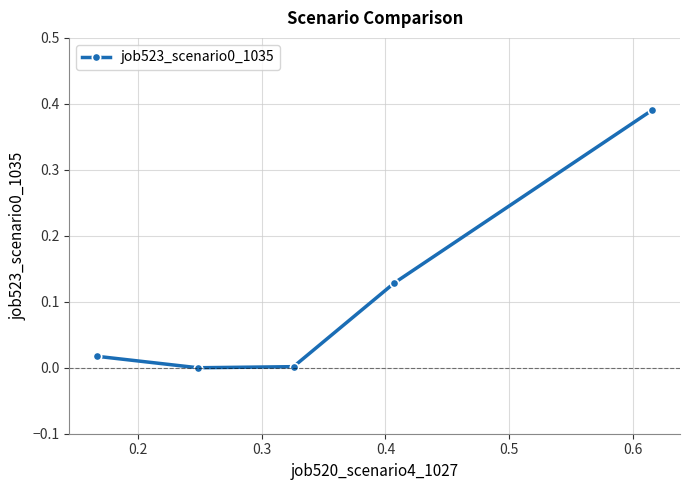

What is the sum of all values?

0.5